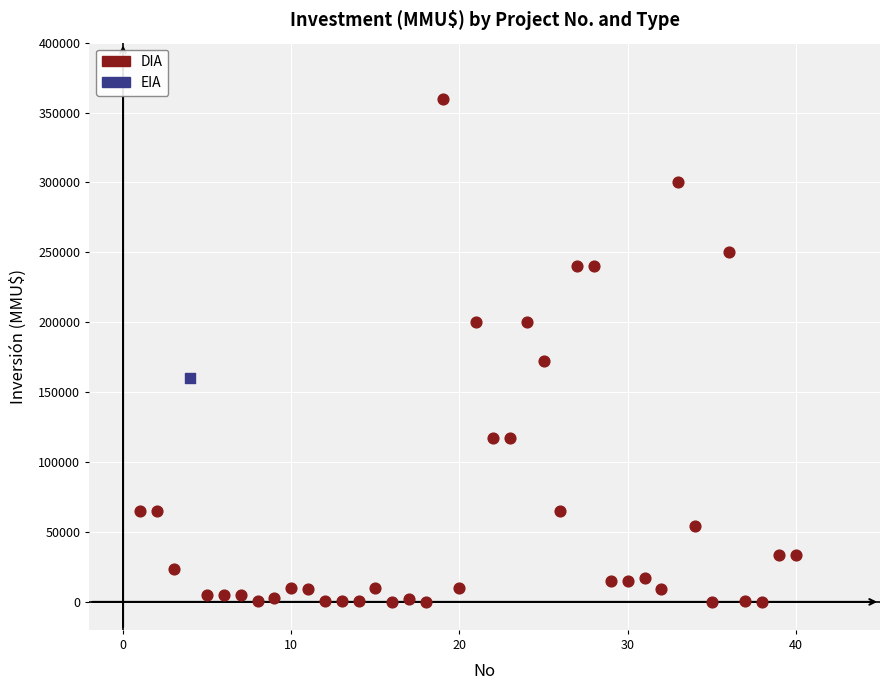

What are all the series names shown in the legend?

DIA, EIA